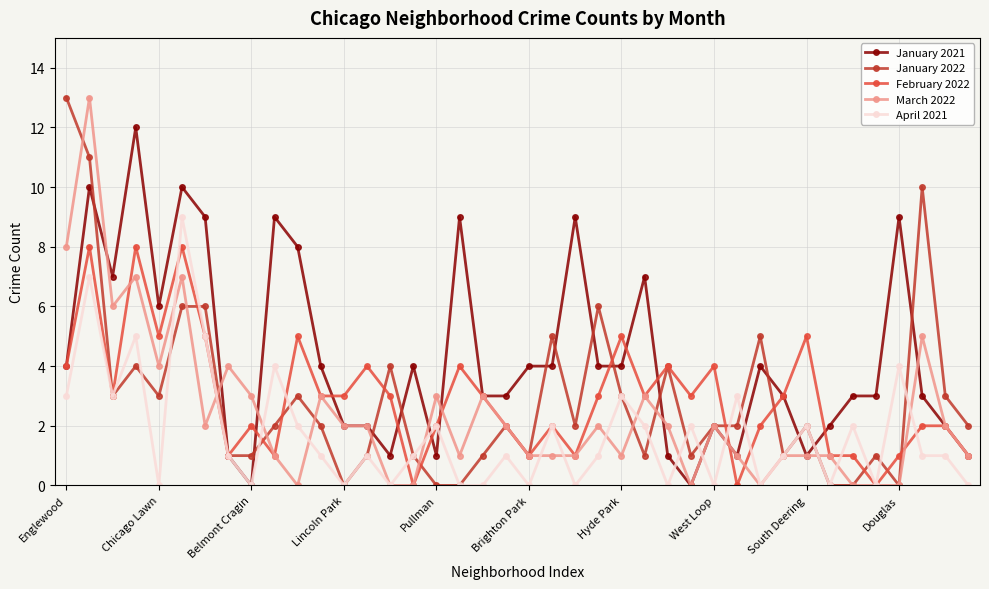

True or false: March 2022 has more than 0 interior local peaks.

True